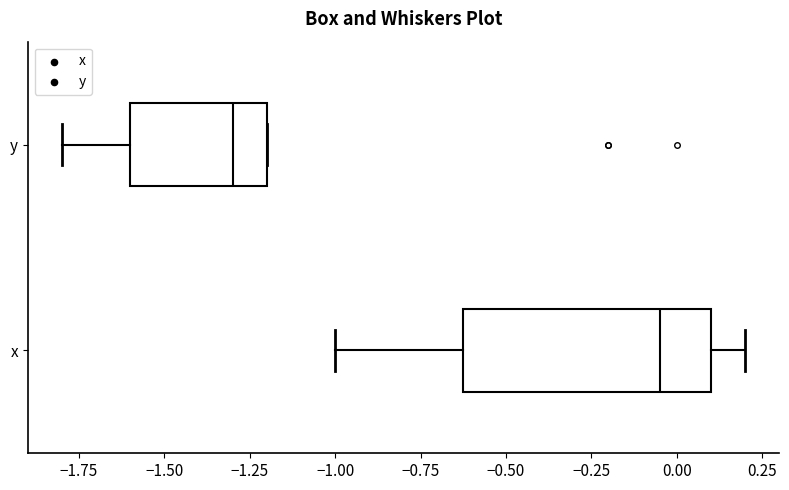

Which box's median line is the furthest to the right?

x